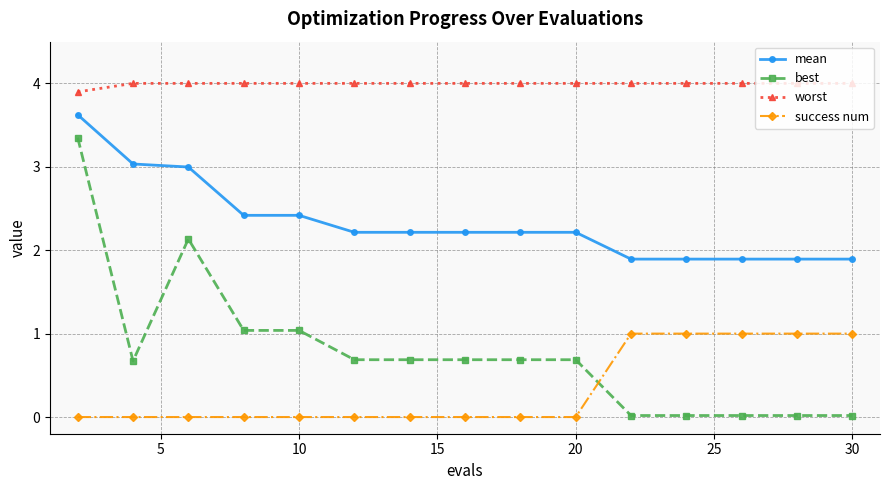

What is the value of the mean point at the 1st from the left?

3.6